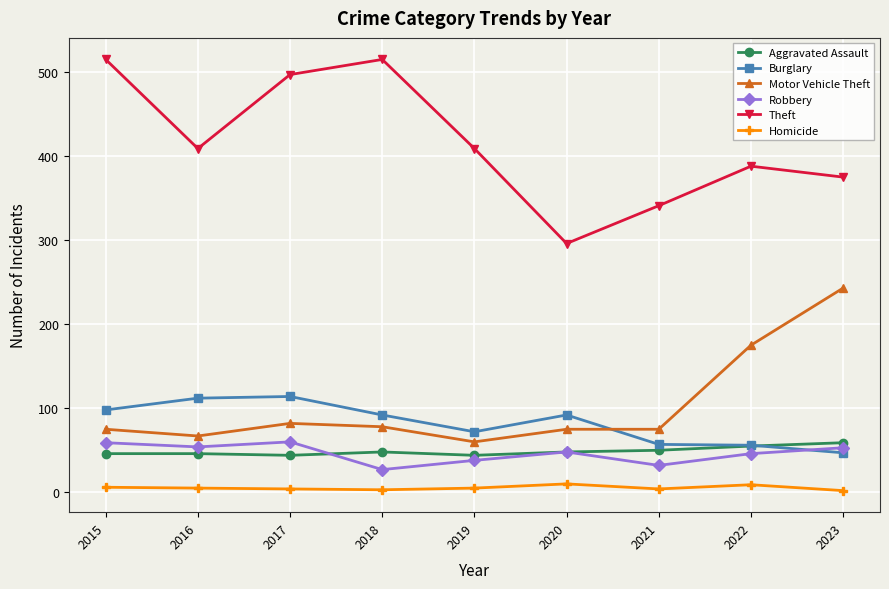

What is the highest value of the Robbery series?

60